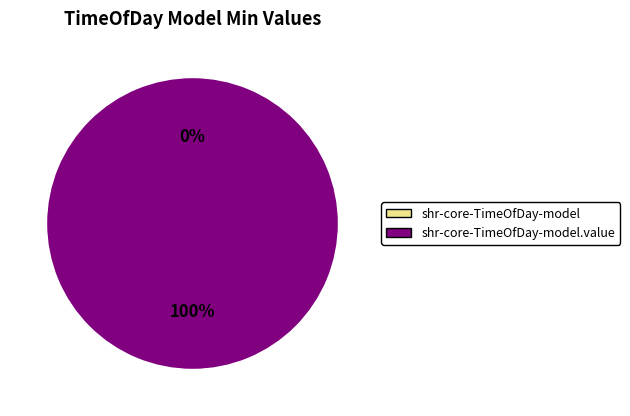

Which slice is the smallest?

shr-core-TimeOfDay-model